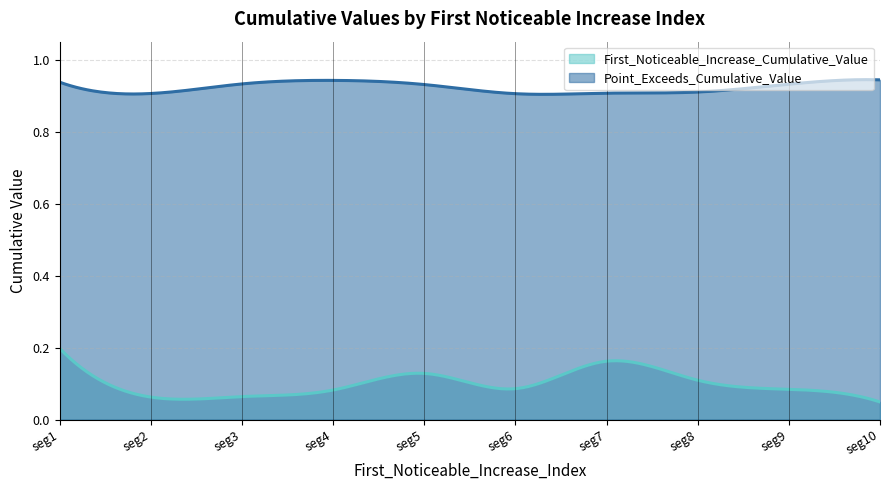

What is the difference between the highest and lowest values at 51?

0.7